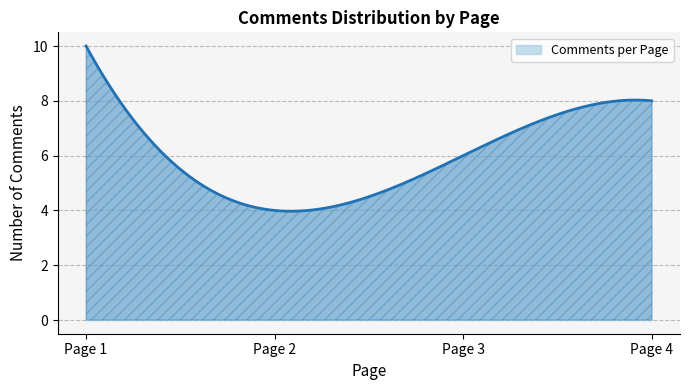

How many lines are shown in the chart?

1